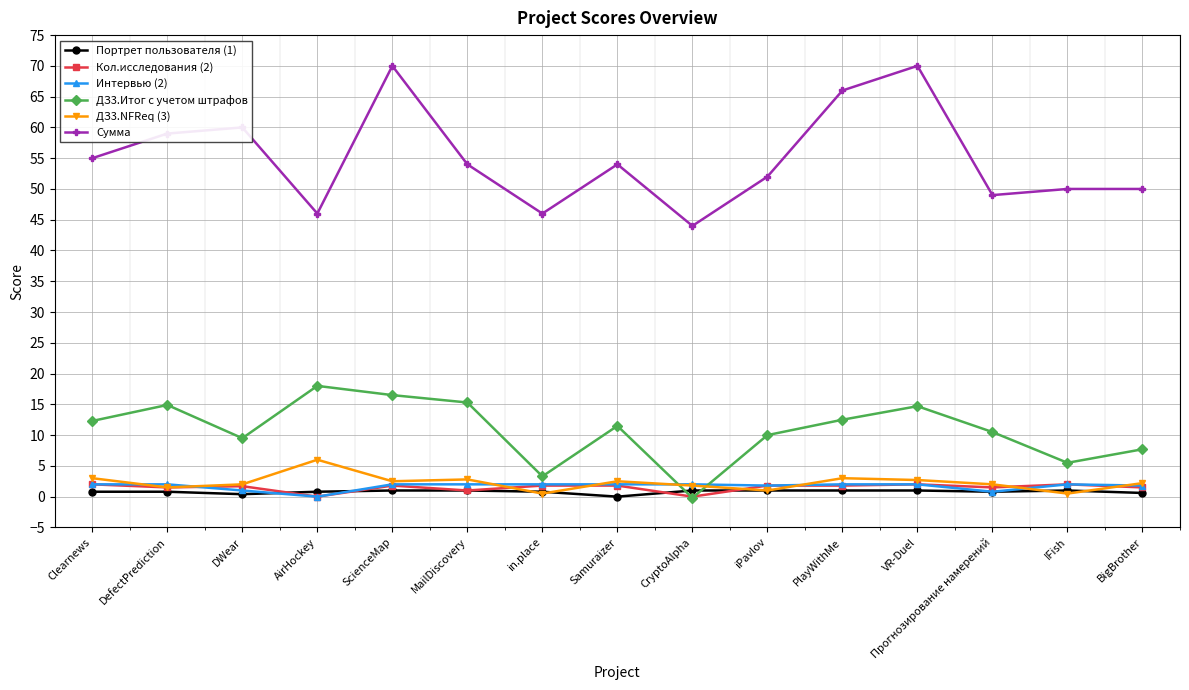

Which series changed the most between Clearnews and iPavlov?

Сумма